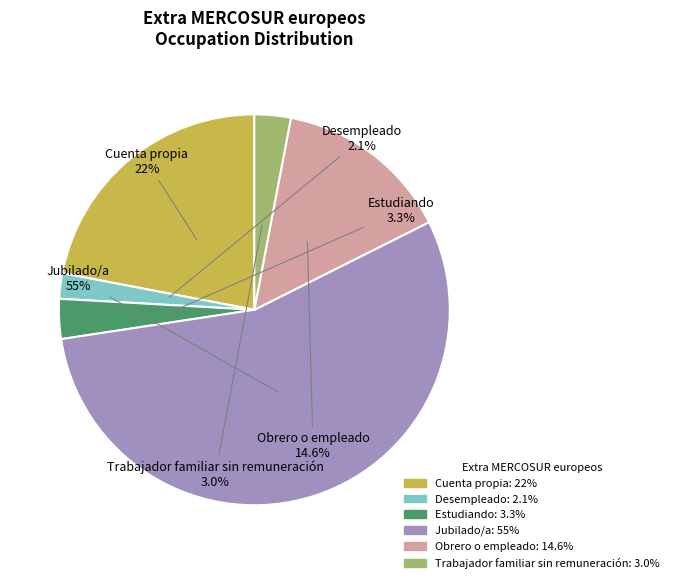

Which category has the biggest portion of the pie?

Jubilado/a